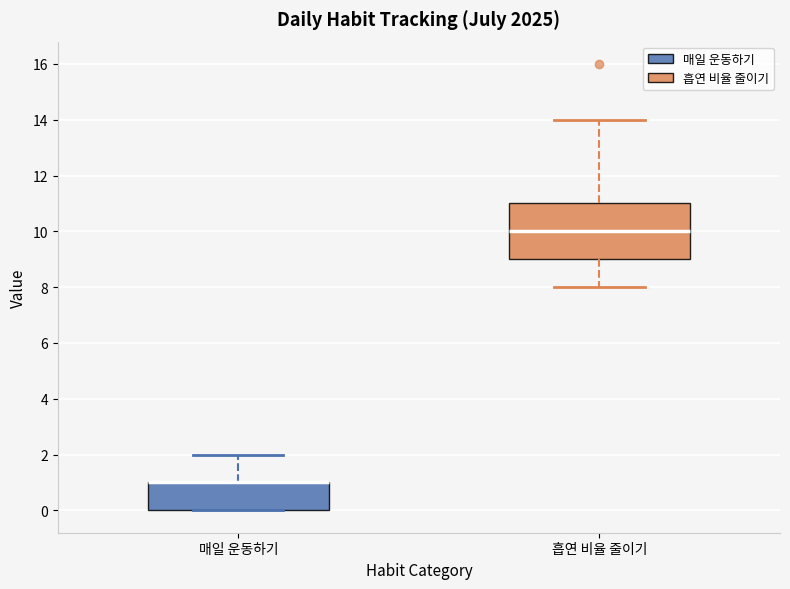

Reading left to right, read every box against the y-axis: the position of its median line, the range the box covers, and the ends of its whiskers. The values are not printed on the chart, so give them approximately, as read against the axis.

매일 운동하기: median 1 (drawn on the box's upper edge), box 0 to 1, whiskers 0 to 2
흡연 비율 줄이기: median 10, box 9 to 11, whiskers 8 to 14